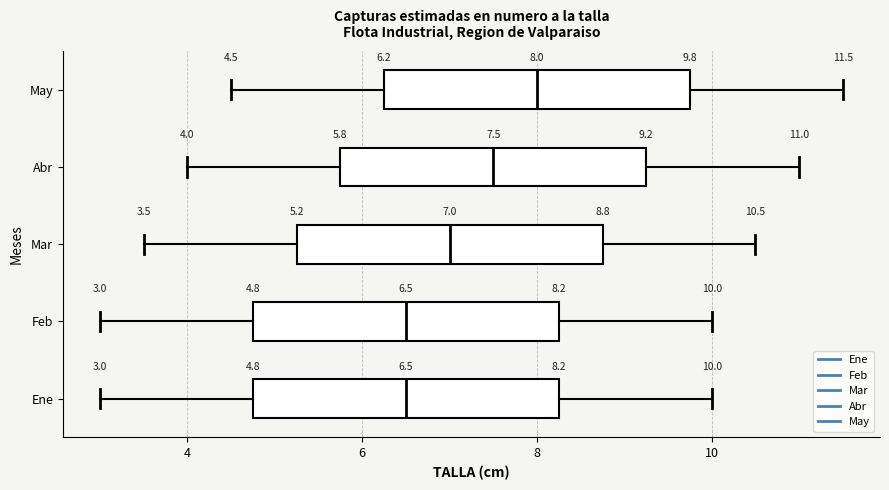

Which box has the furthest to the right median line?

May